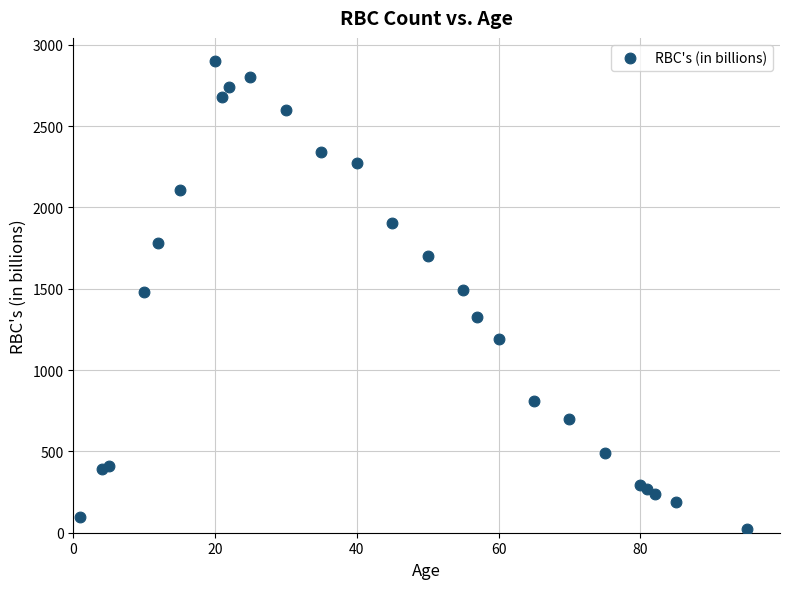

What is the range of Y values (max minus min)?

2877